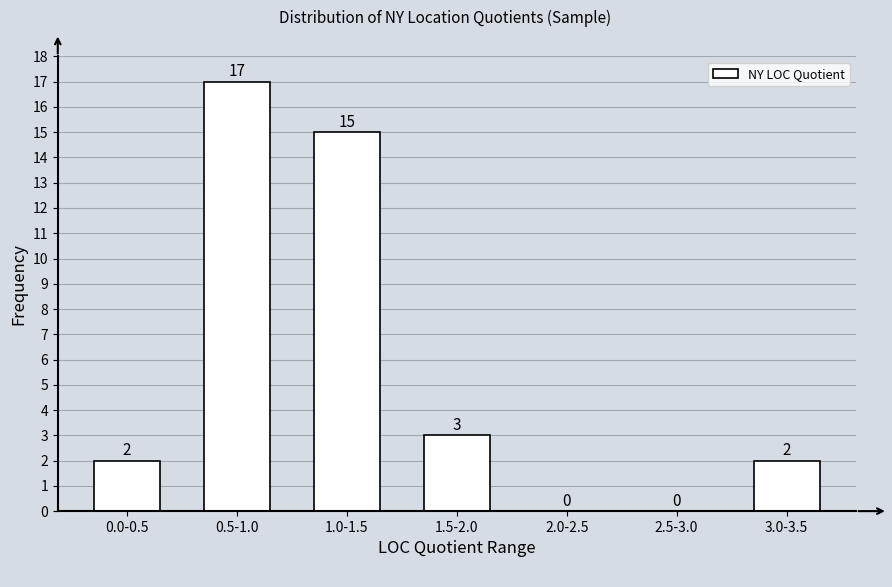

Reading left to right, extract all data points from this chart.

0.0-0.5=2	0.5-1.0=17	1.0-1.5=15	1.5-2.0=3	2.0-2.5=0	2.5-3.0=0	3.0-3.5=2